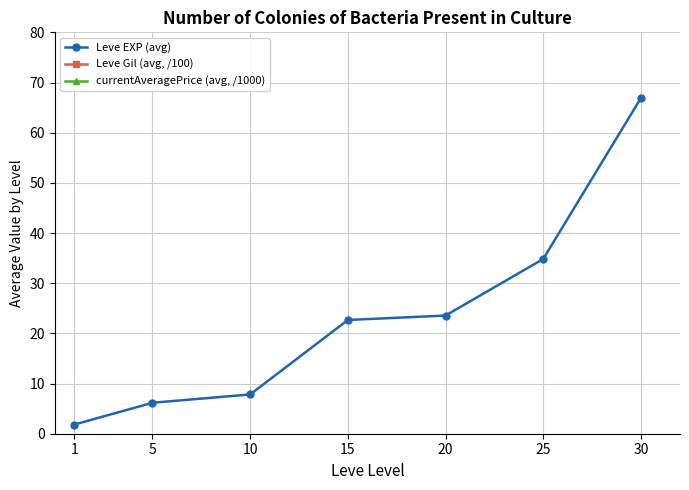

Read the Leve Gil (avg, /100) value at 20.

430.0